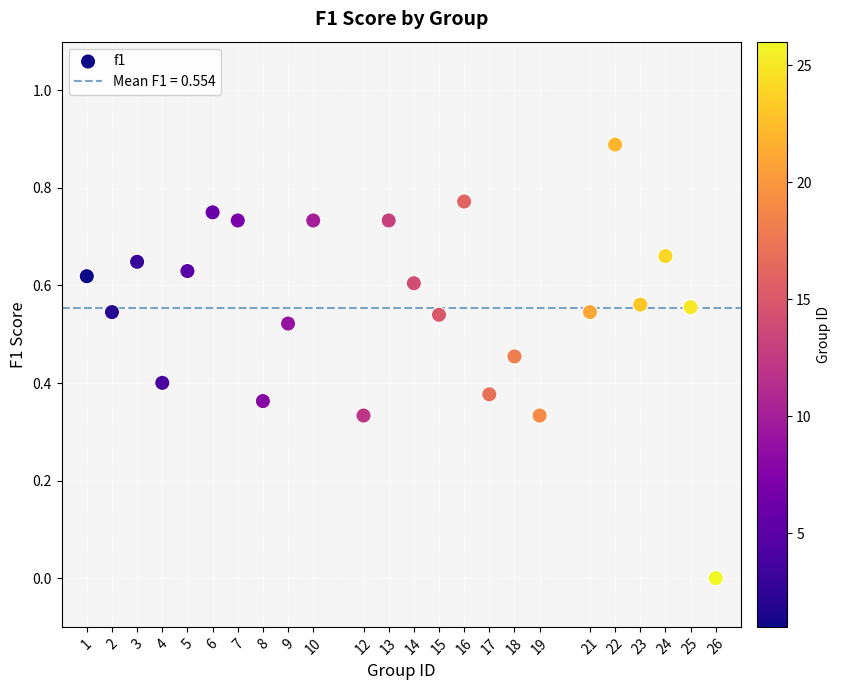

What is the range of Y values (max minus min)?

0.9